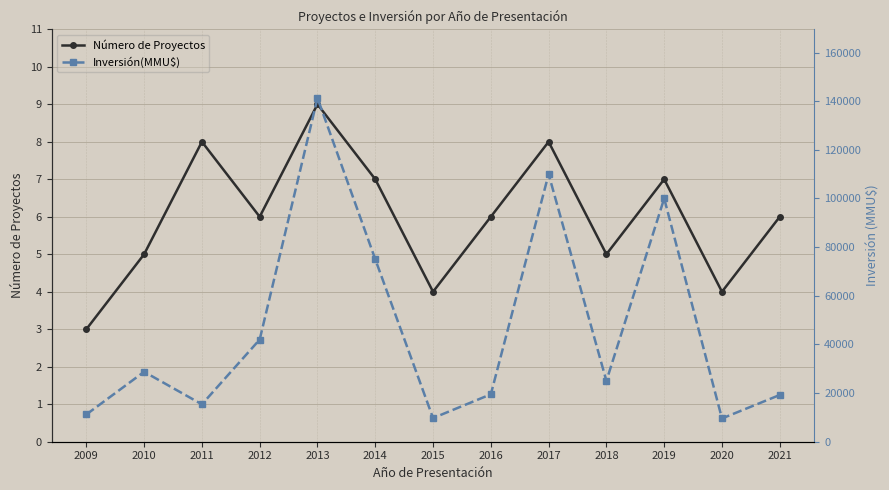

Is the value of Inversión(MMU$) at 2011 greater than the value of Número de Proyectos at 2010?

Yes